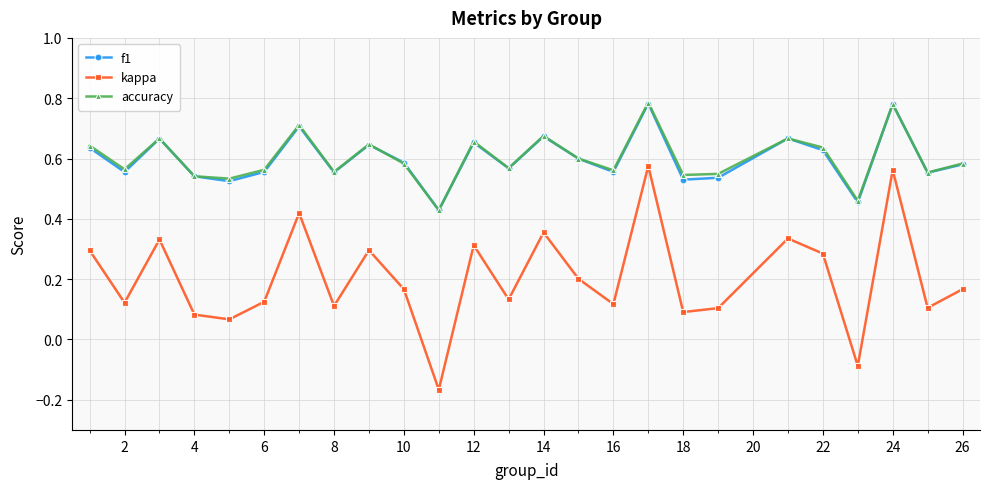

True or false: f1 and kappa cross at least once.

False